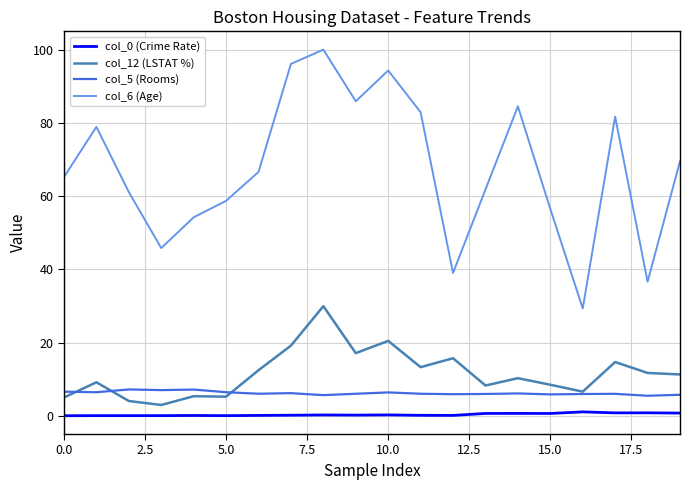

True or false: col_5 (Rooms) and col_6 (Age) intersect in this chart.

False